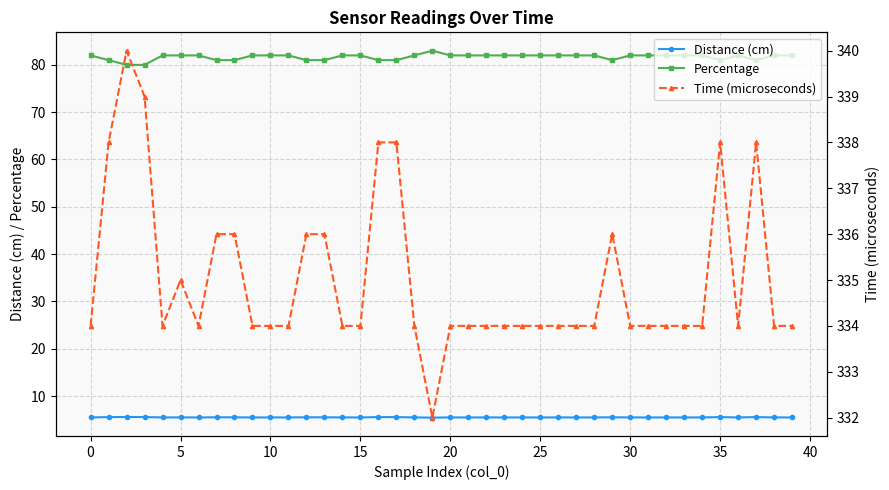

Is it true that Time (microseconds) equals 334.0 at 27?

True